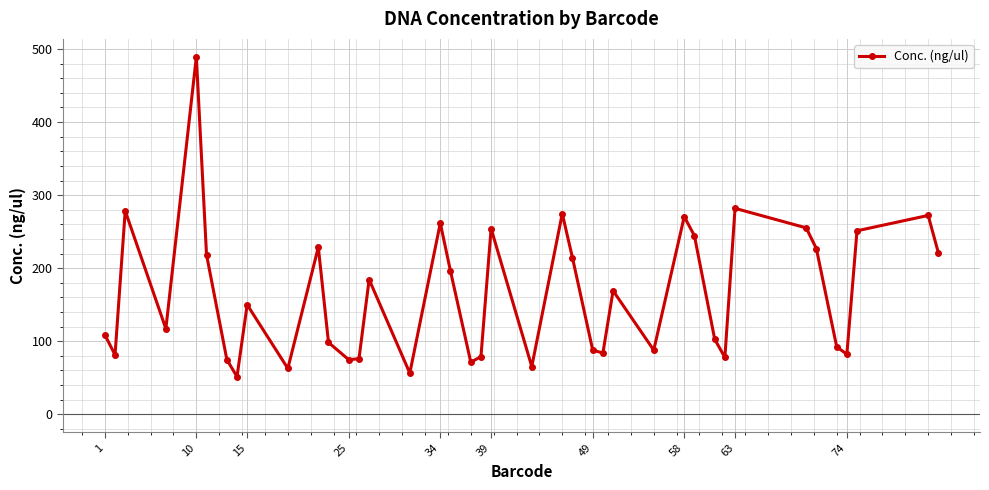

What is the maximum value shown in the chart?

489.5